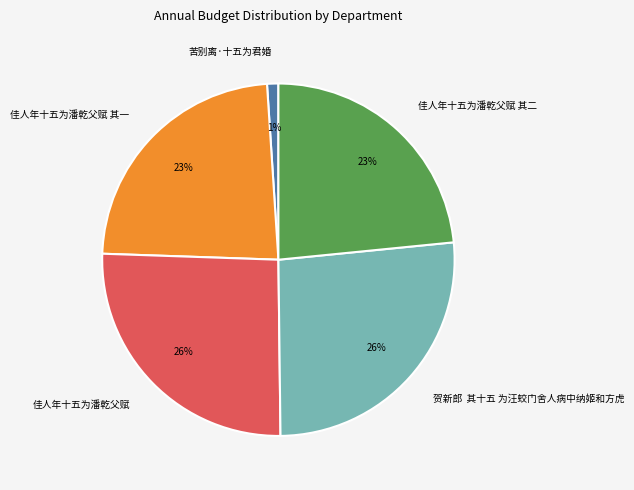

Which category has the smallest portion of the pie?

苦别离·十五为君婚